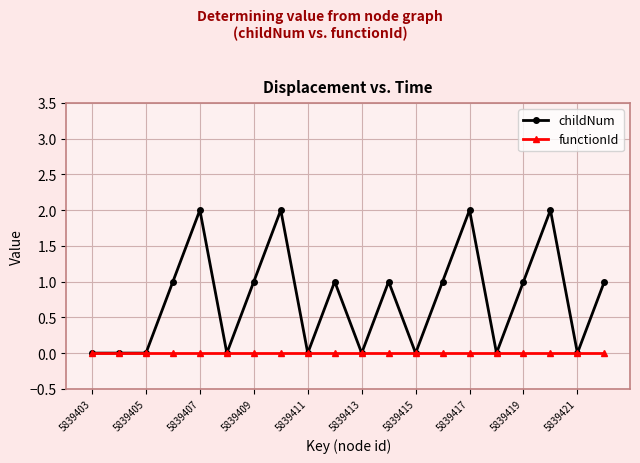

Reading right to left, list all the values displayed in this chart.

childNum: 1	0	2	1	0	2	1	0	1	0	1	0	2	1	0	2	1	0	0	0
functionId: 0	0	0	0	0	0	0	0	0	0	0	0	0	0	0	0	0	0	0	0